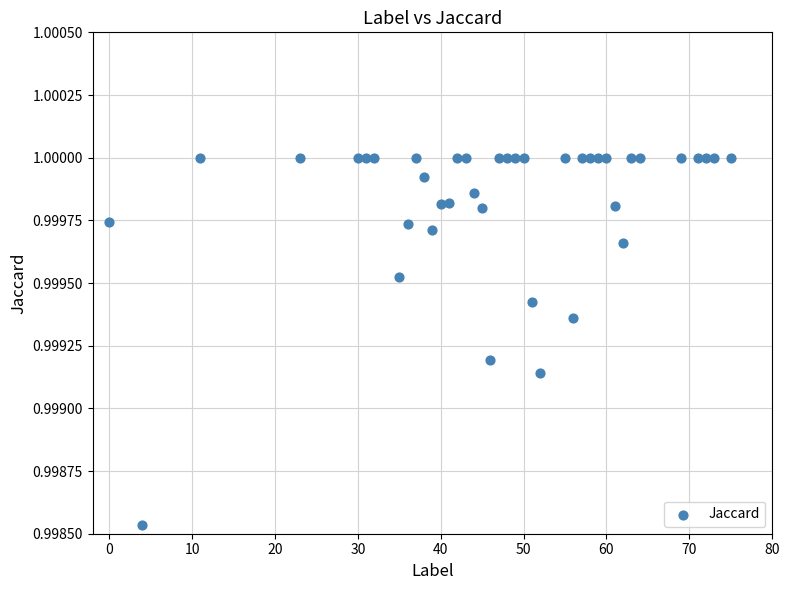

What is the range of X values (max minus min)?

75.0